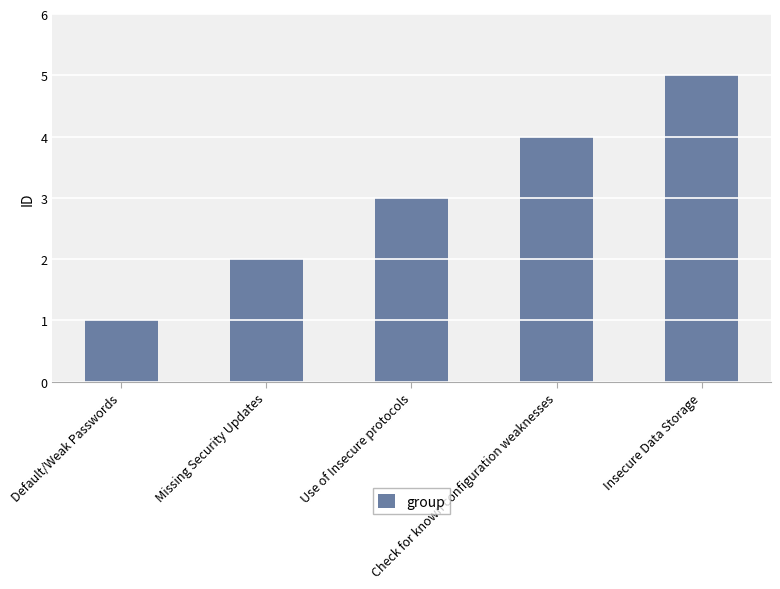

List the labels in order of value, largest first.

Insecure Data Storage, Check for known configuration weaknesses, Use of Insecure protocols, Missing Security Updates, Default/Weak Passwords